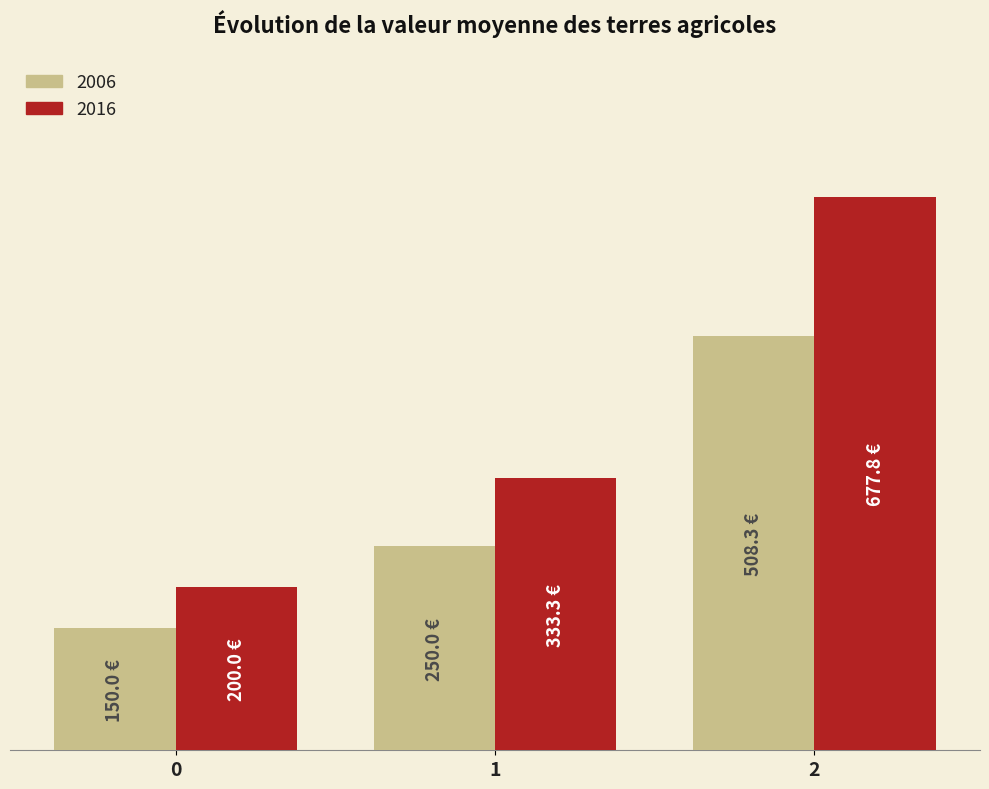

Which series has the largest range (max minus min)?

2016